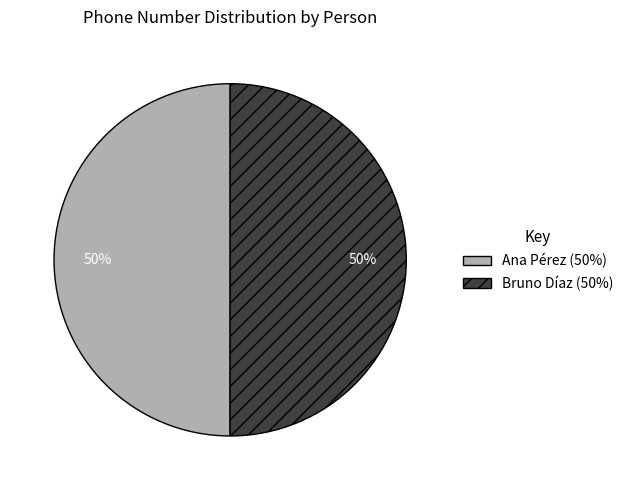

What percentage is the Bruno Díaz slice, to the nearest percent?

50%